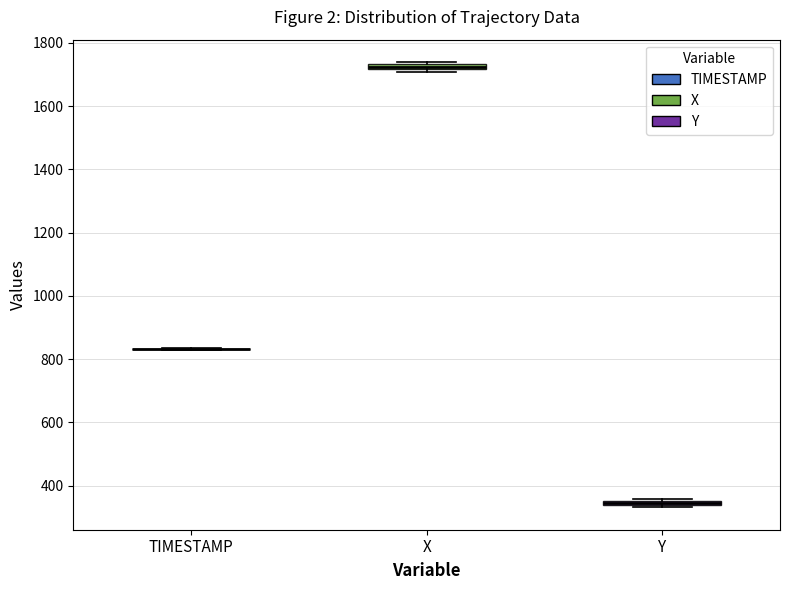

Where is the upper edge of the box for Y on the y-axis? The values are not printed on the chart, so give them approximately, as read against the axis.

360